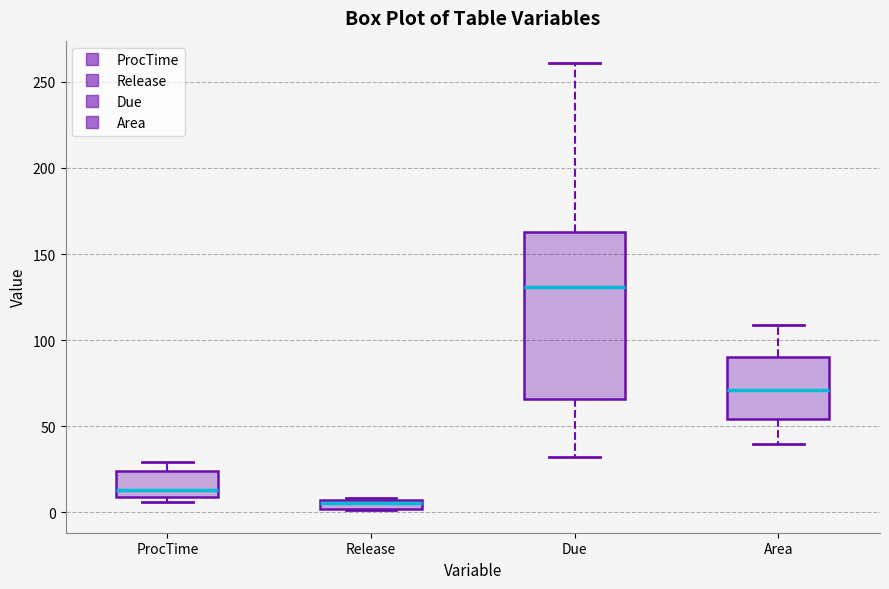

Where is the lower edge of the box for Release on the y-axis? The values are not printed on the chart, so give them approximately, as read against the axis.

0